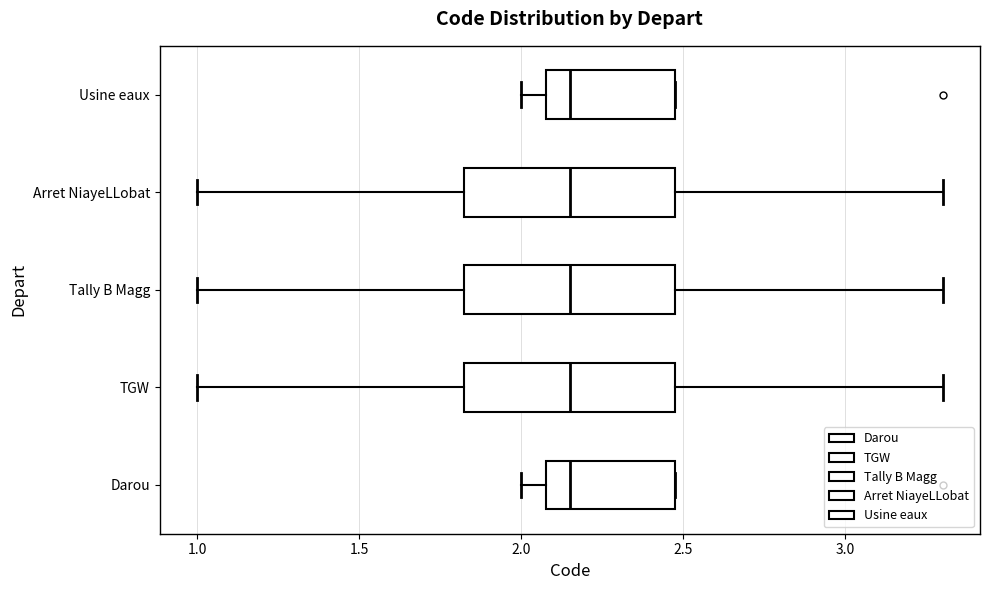

Reading bottom to top, transcribe this box plot: for each box, give where its median line is, the range the box spans, and where its two whiskers end, as read against the x-axis. The values are not printed on the chart, so give them approximately, as read against the axis.

Darou: median 2.15, box 2.10 to 2.50, whiskers 2.00 to 2.50
TGW: median 2.15, box 1.85 to 2.50, whiskers 1.00 to 3.30
Tally B Magg: median 2.15, box 1.85 to 2.50, whiskers 1.00 to 3.30
Arret NiayeLLobat: median 2.15, box 1.85 to 2.50, whiskers 1.00 to 3.30
Usine eaux: median 2.15, box 2.10 to 2.50, whiskers 2.00 to 2.50